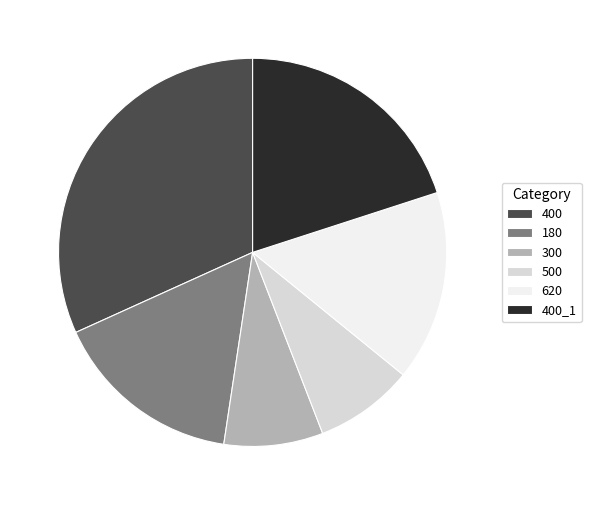

Does 620 account for over 50% of the chart?

No